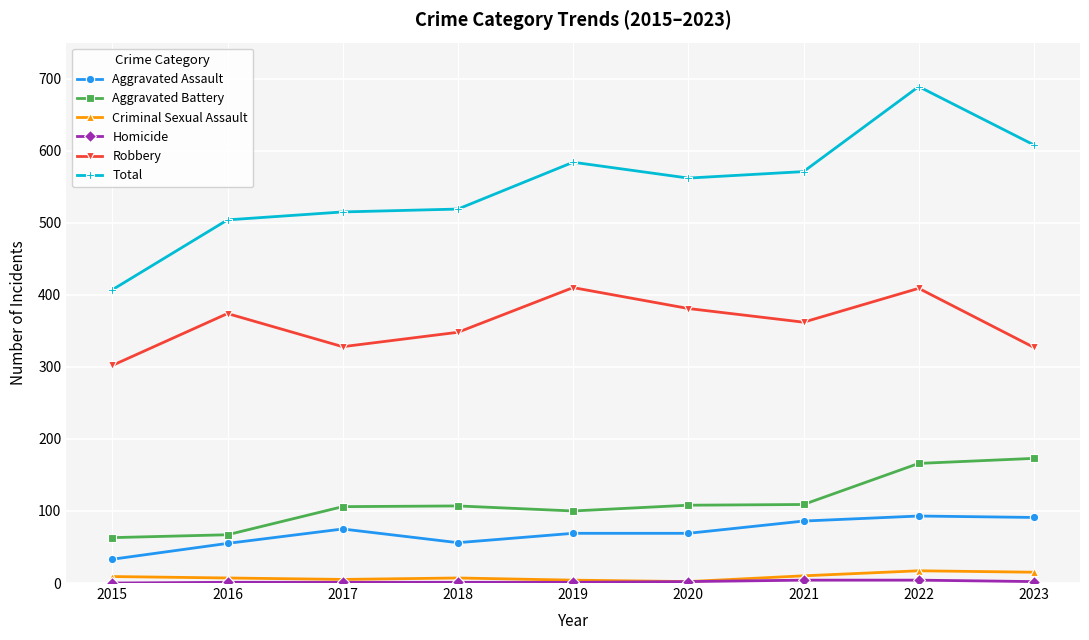

The Robbery series shows 409 at 2022. True or false?

True